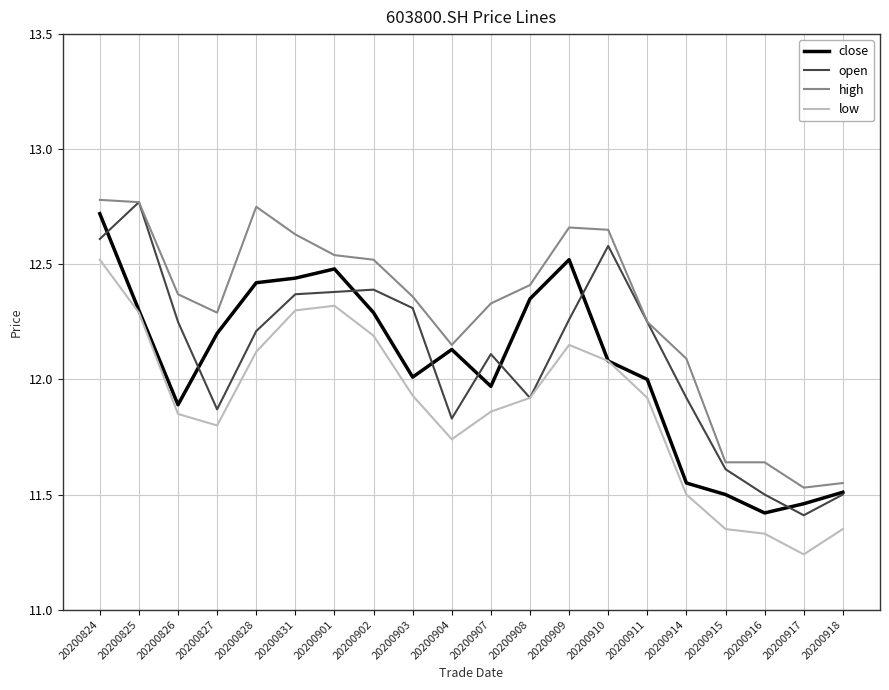

What is the sum of all low values?

237.8